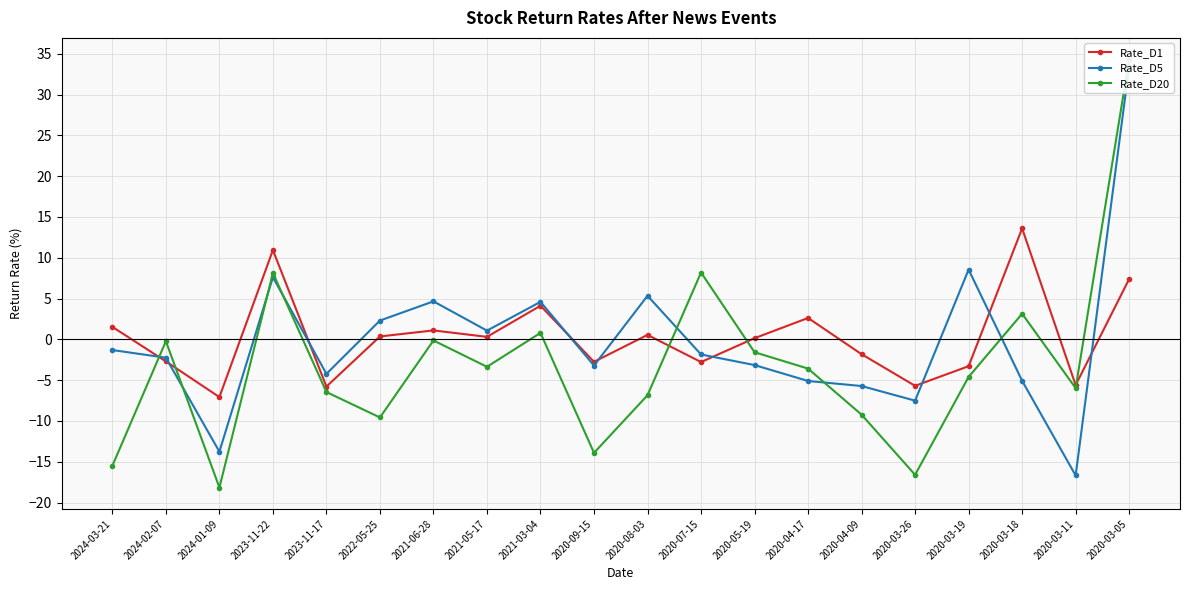

Which category has the highest value in the Rate_D20 series?

2020-03-05